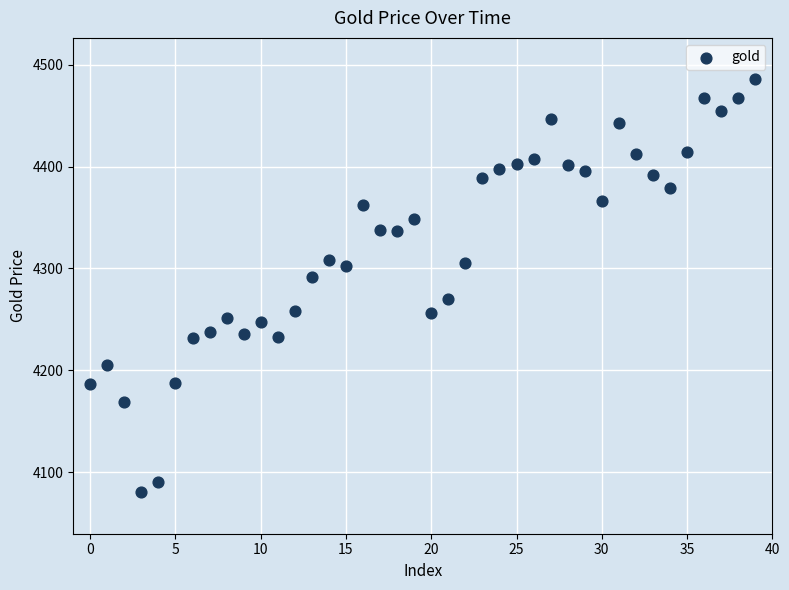

What is the range of Y values (max minus min)?

405.8